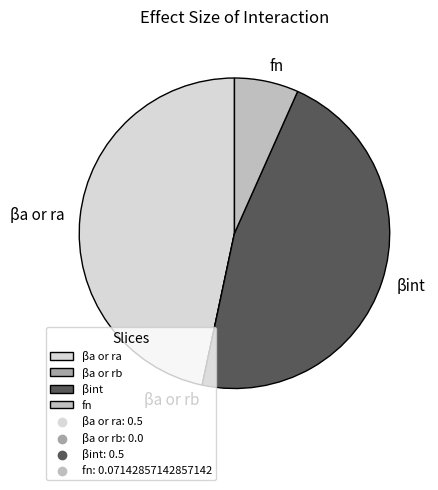

Combined, do βint and fn account for over 50%?

Yes